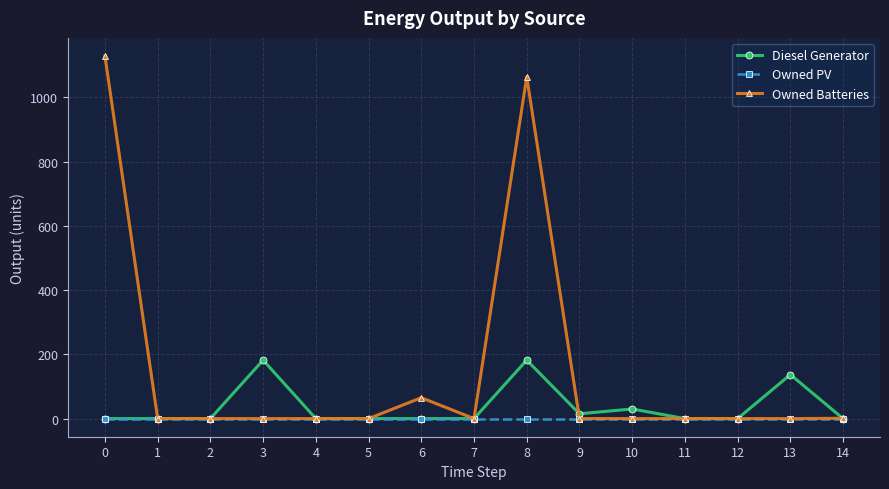

Which series has the largest range (max minus min)?

Owned Batteries